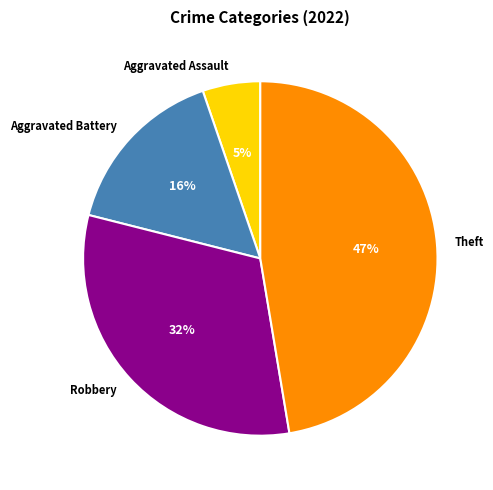

Which has a higher value, Aggravated Assault or Robbery?

Robbery